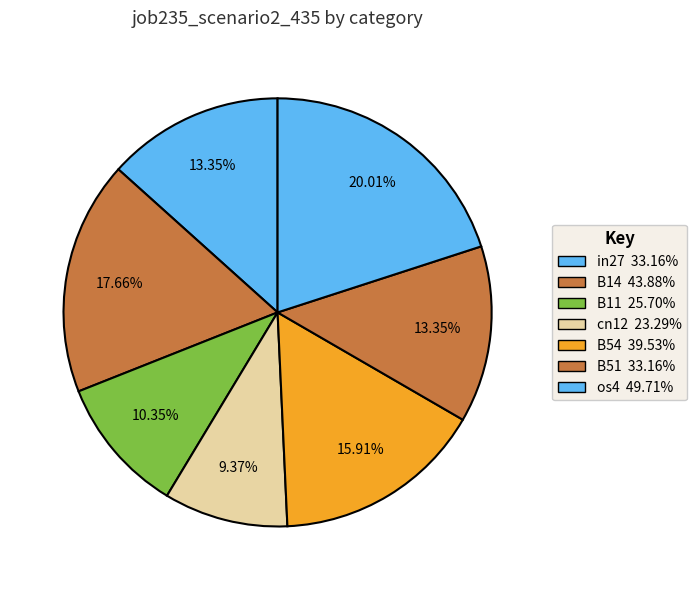

Do in27 and B11 together represent more than half of the pie?

No